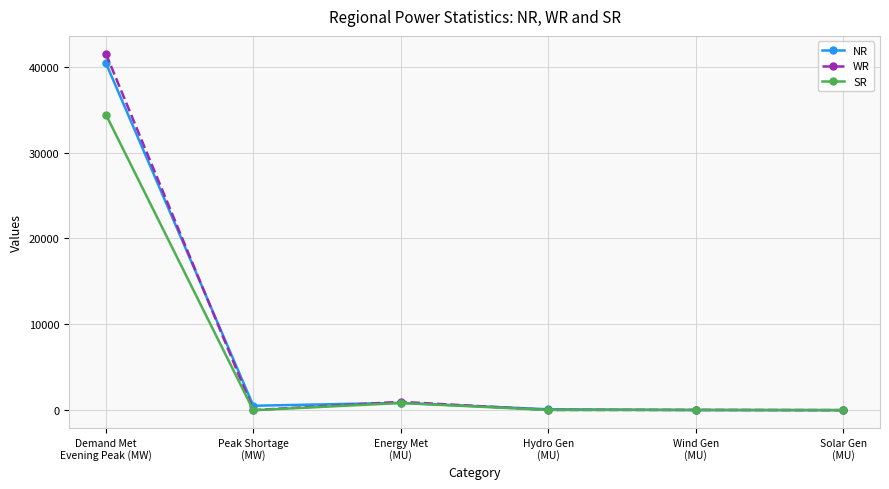

What is the label of the 1st point from the right?

Solar Gen
(MU)